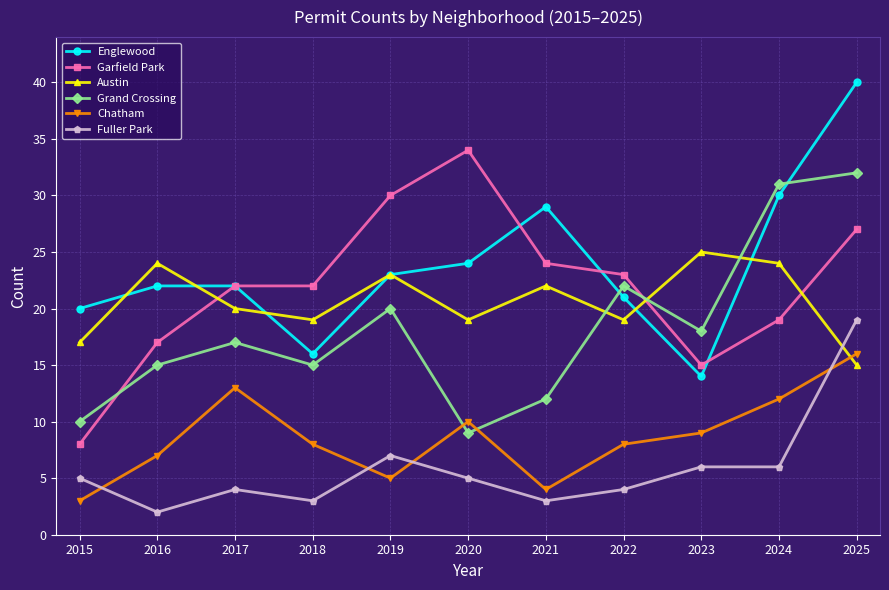

What is the total value across all series at 2022?

97